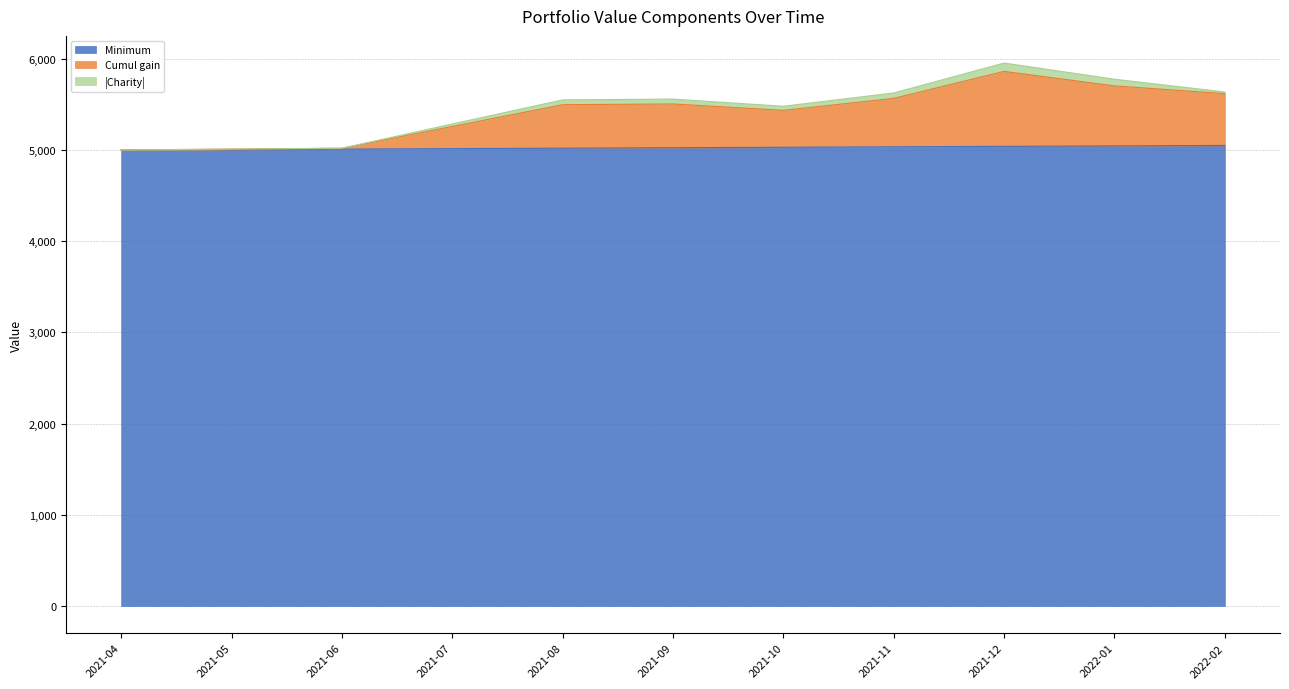

How many Minimum values are between 5010 and 5040?

7